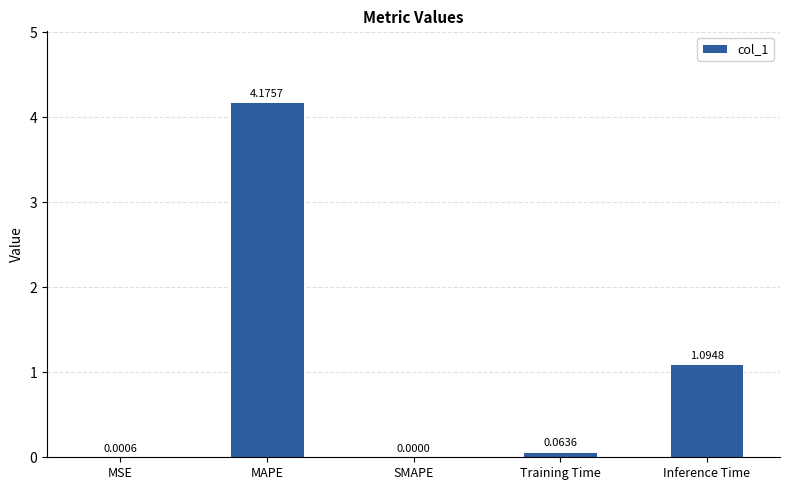

Which has a higher value, Training Time or MSE?

Training Time